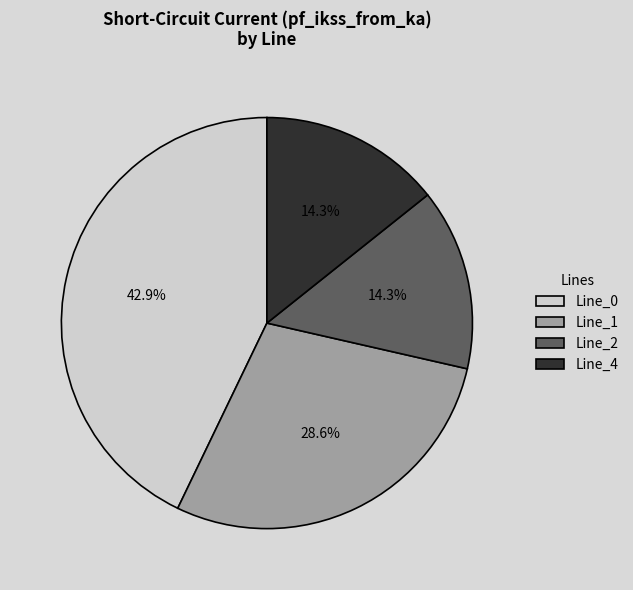

Is the sum of Line_2 and Line_4 greater than half?

No